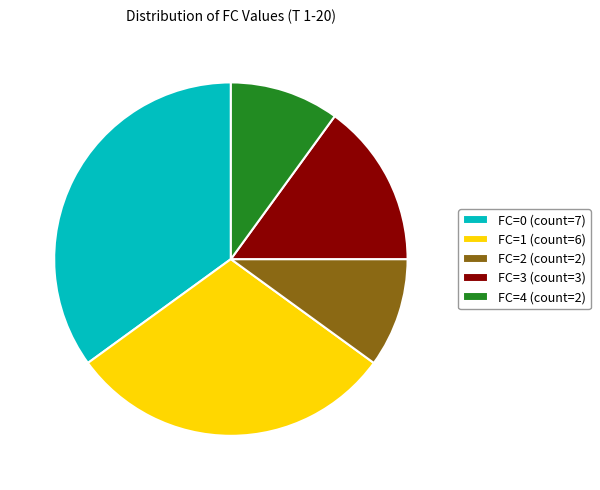

Does FC=2 (count=2) represent more than half of the total?

No